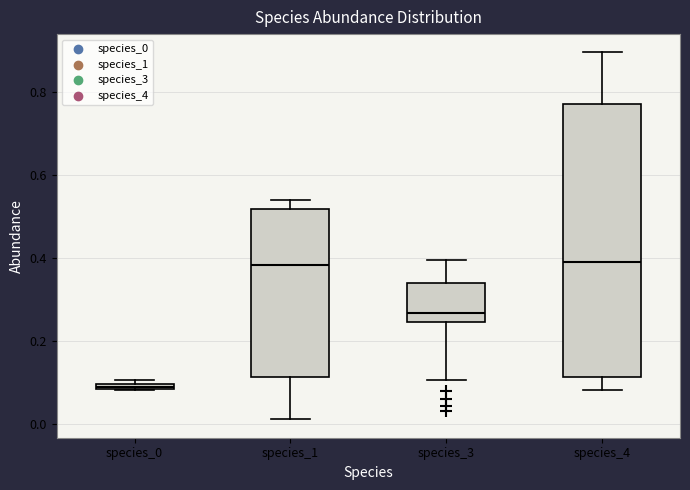

Comparing the boxes themselves (not the whiskers), which one is the tallest?

species_4